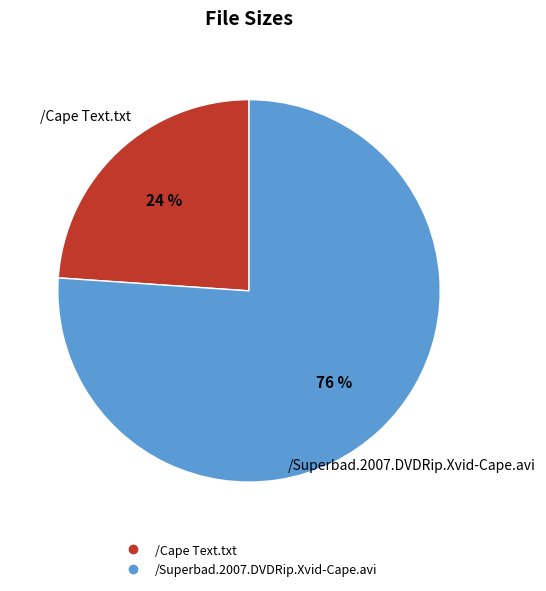

Between /Superbad.2007.DVDRip.Xvid-Cape.avi and /Cape Text.txt, which is larger?

/Superbad.2007.DVDRip.Xvid-Cape.avi